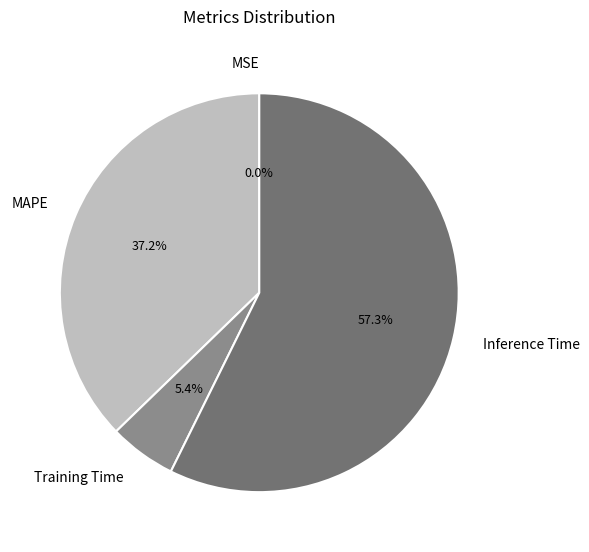

The Training Time slice represents 1% of the pie. True or false?

False